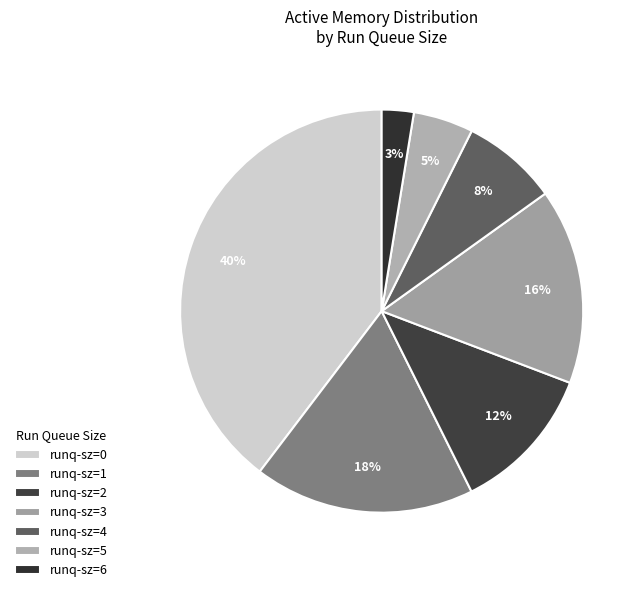

How many segments does this pie chart have?

7